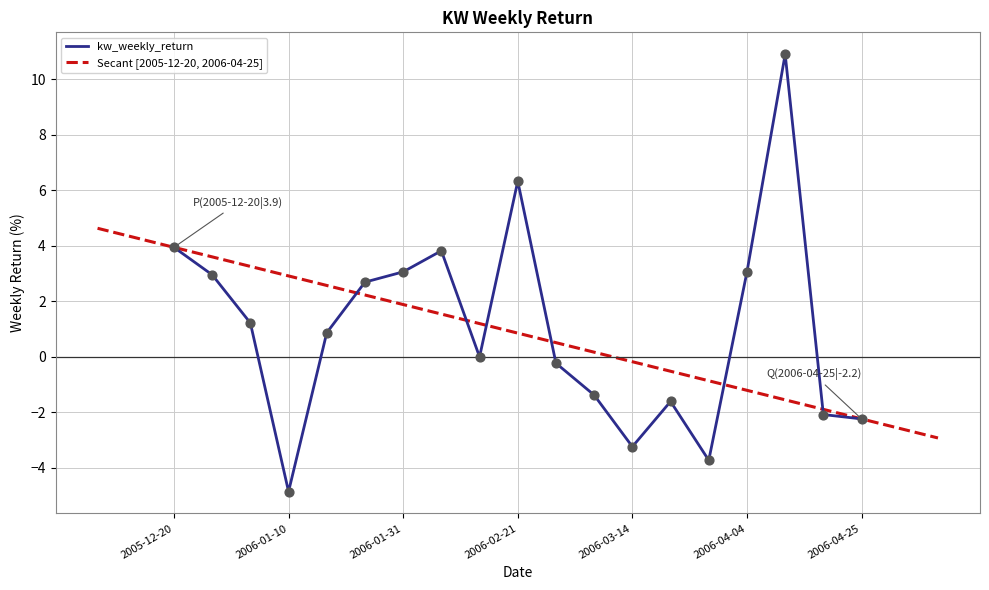

What is the change in value from 2006-01-31 to 2006-02-28?

-3.3